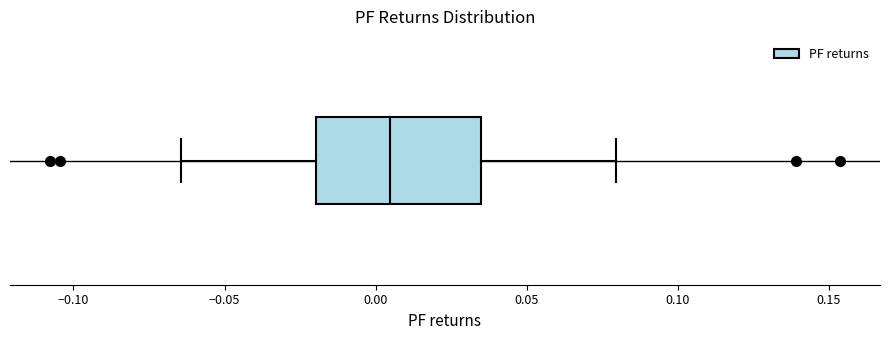

Transcribe this box plot: give where the median line is, the range the box spans, and where the two whiskers end, as read against the x-axis. The values are not printed on the chart, so give them approximately, as read against the axis.

median 0.005, box -0.020 to 0.035, whiskers -0.065 to 0.080